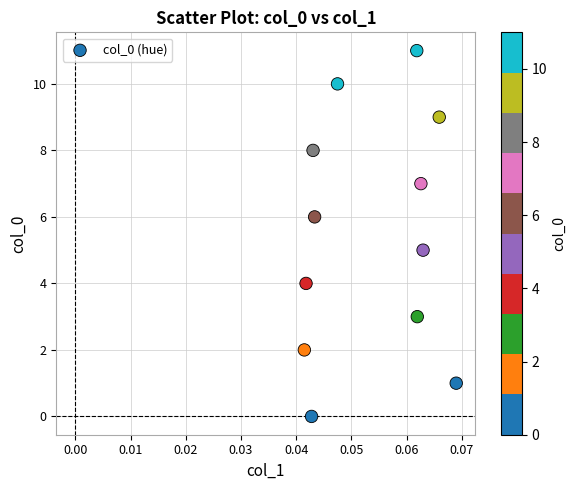

What is the range of Y values (max minus min)?

11